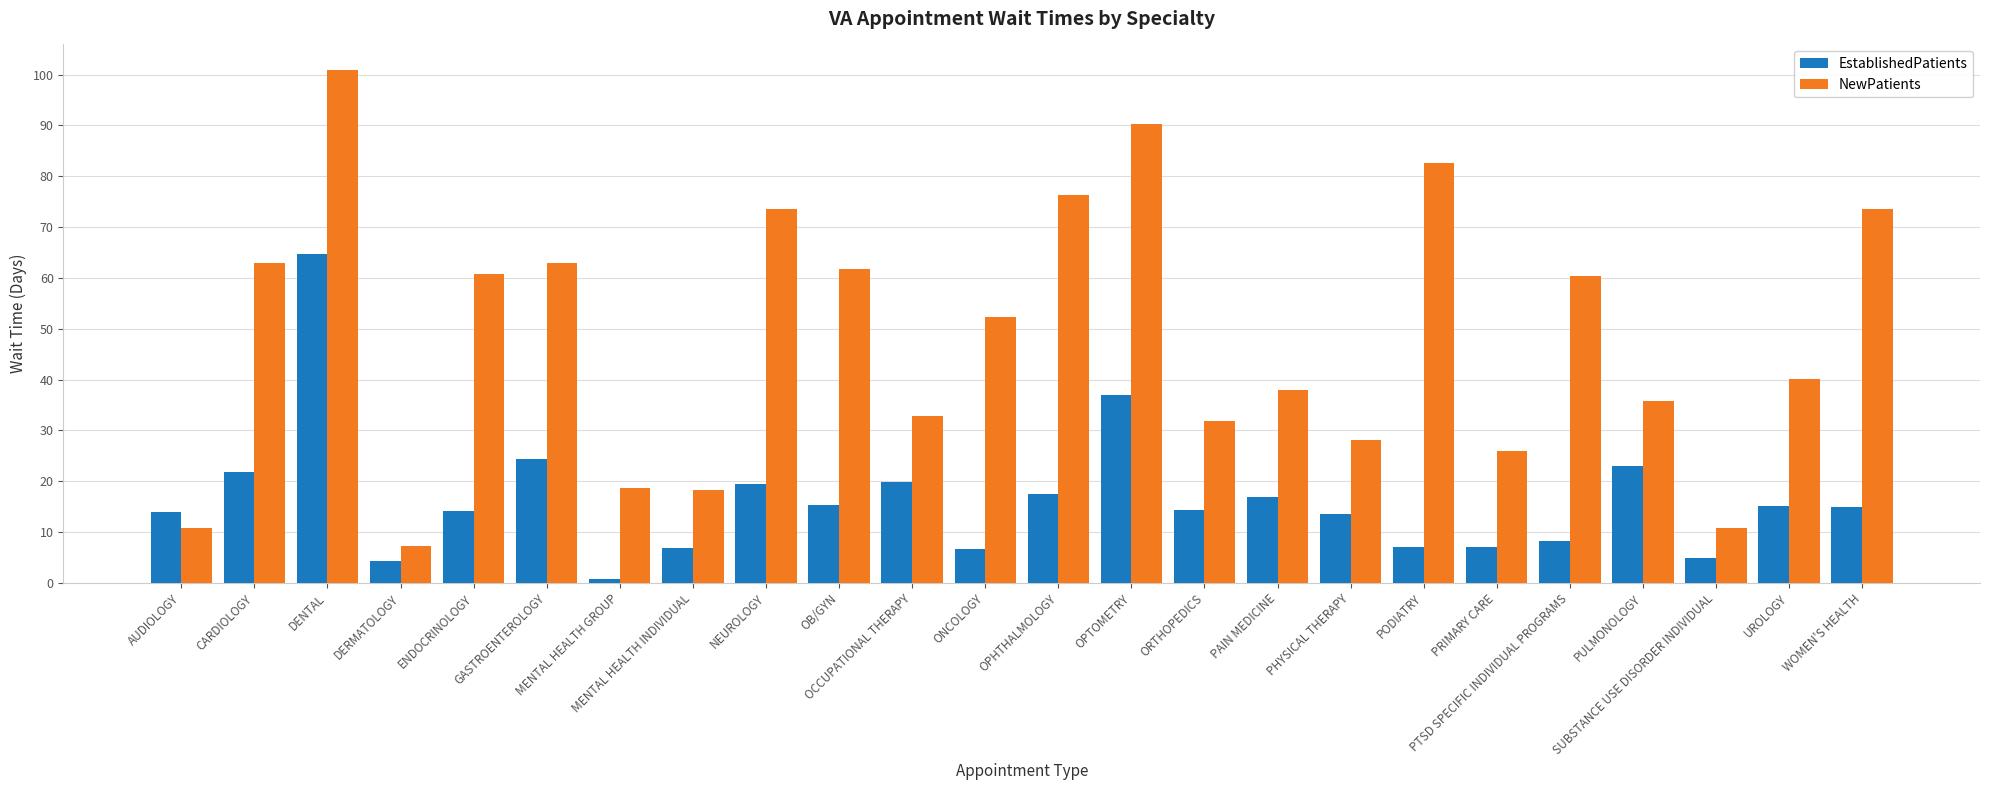

At UROLOGY, list the series in order from smallest to largest.

EstablishedPatients, NewPatients